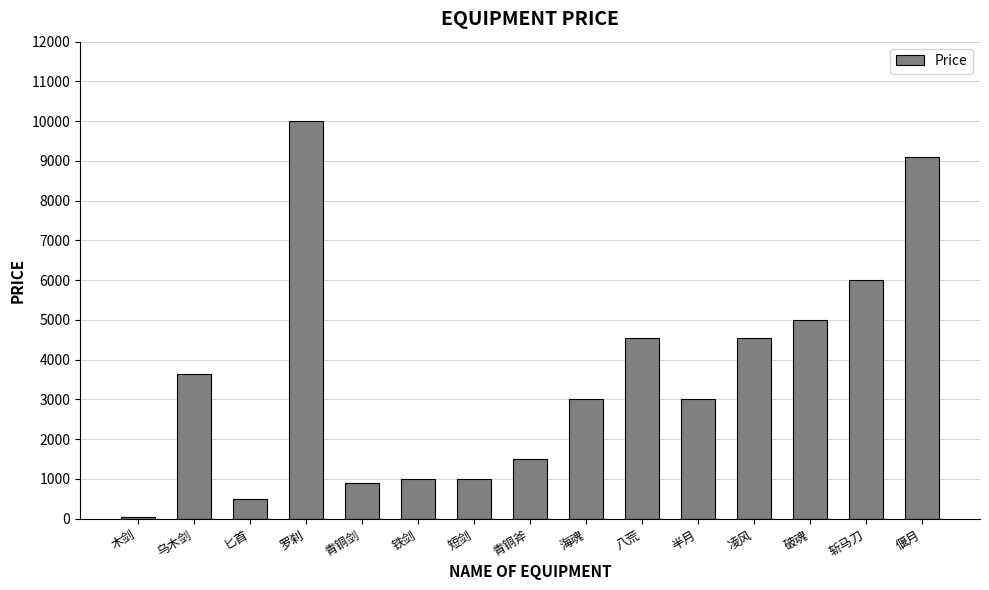

What is the label of the 11th bar from the right?

青铜剑